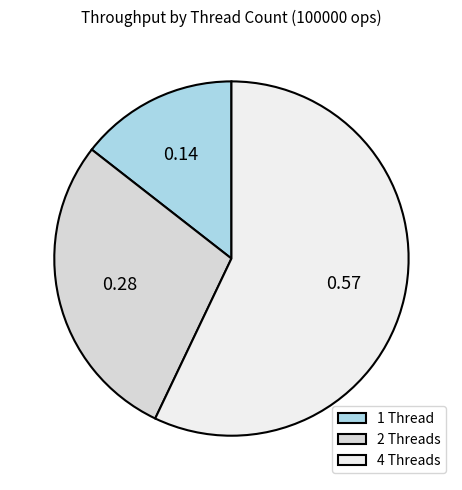

How many segments does this pie chart have?

3